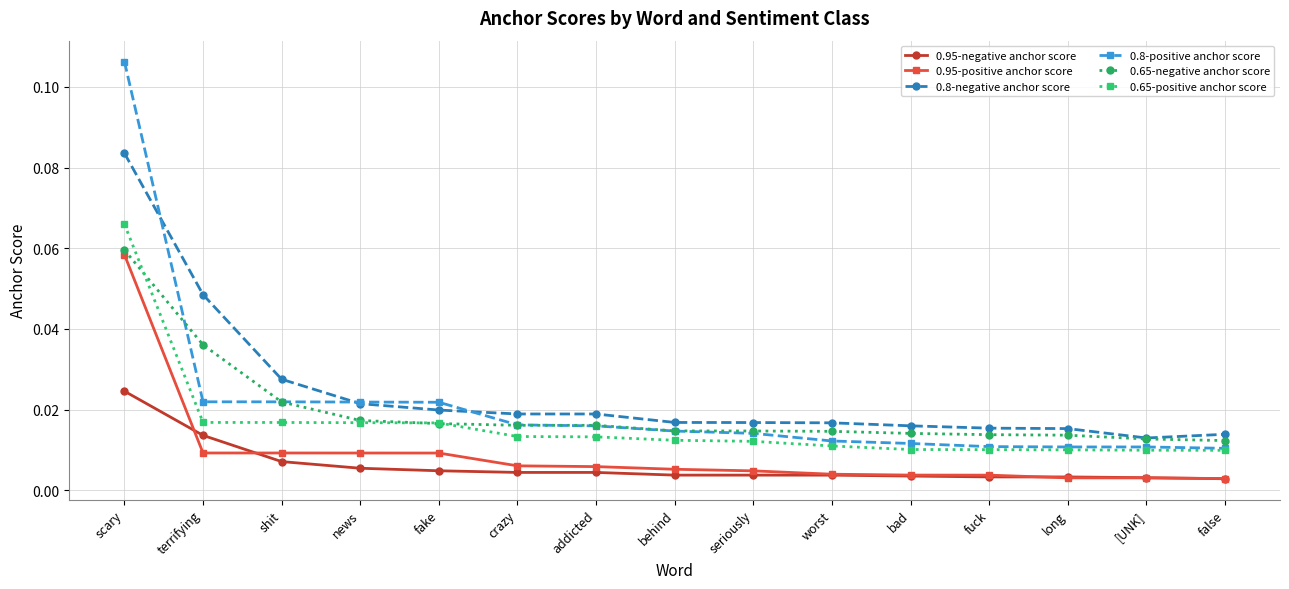

Which category has the highest value in the 0.95-positive anchor score series?

scary